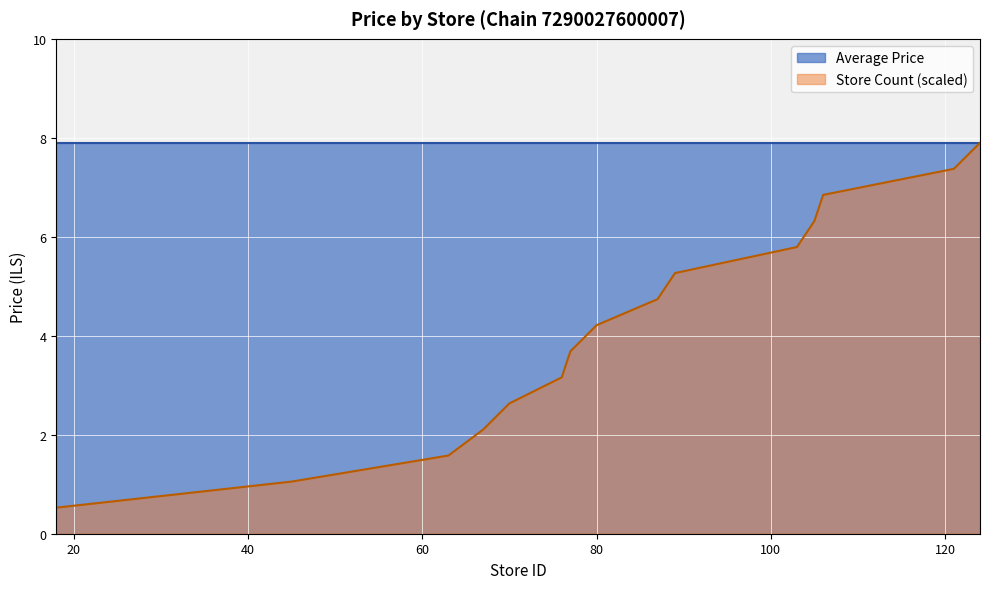

Which series has the largest total across all categories?

Average Price